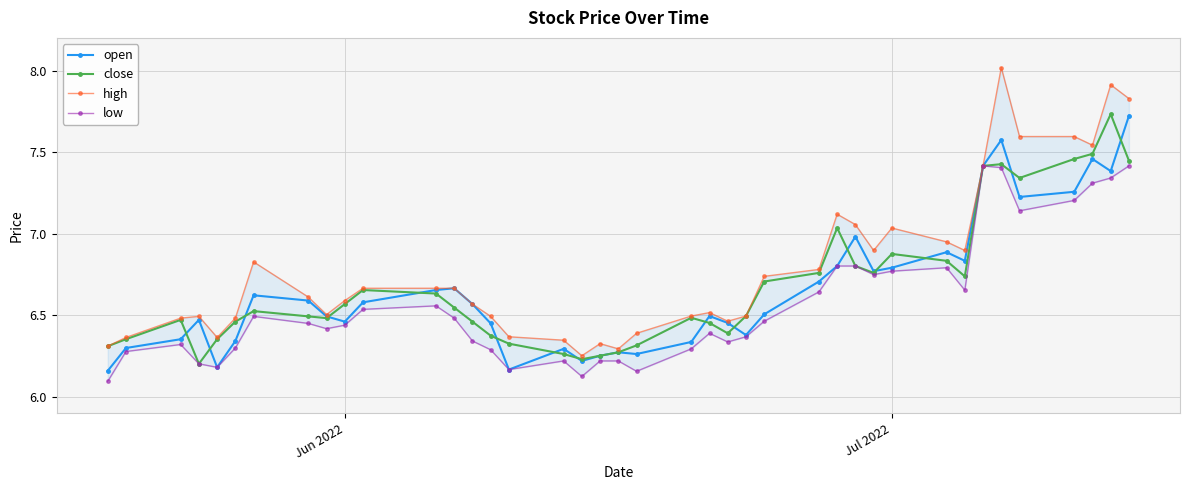

The close series shows 3.5 at Jun 2022. True or false?

False